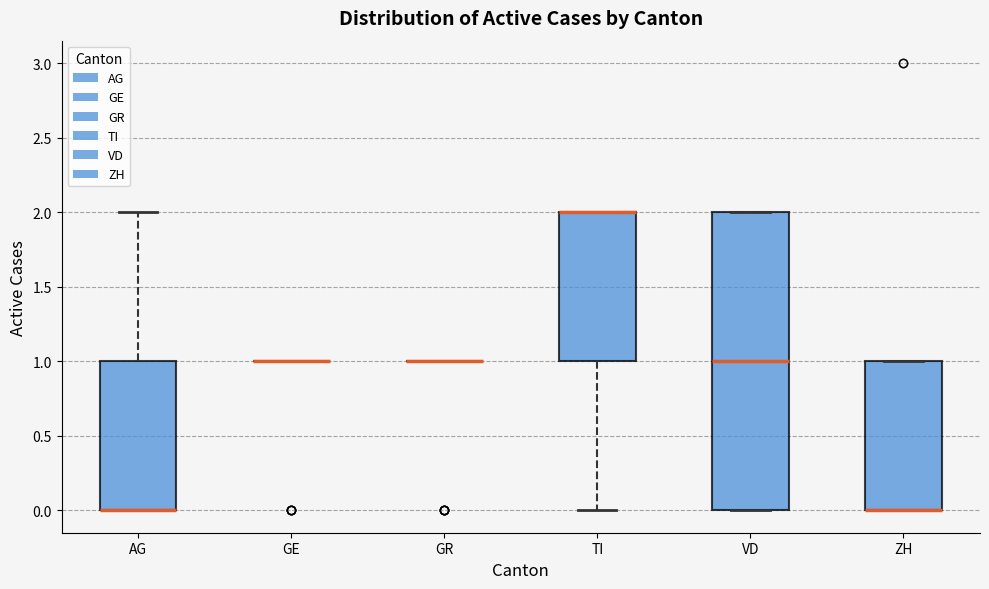

Where does the upper whisker of the box for AG end on the y-axis? The values are not printed on the chart, so give them approximately, as read against the axis.

2